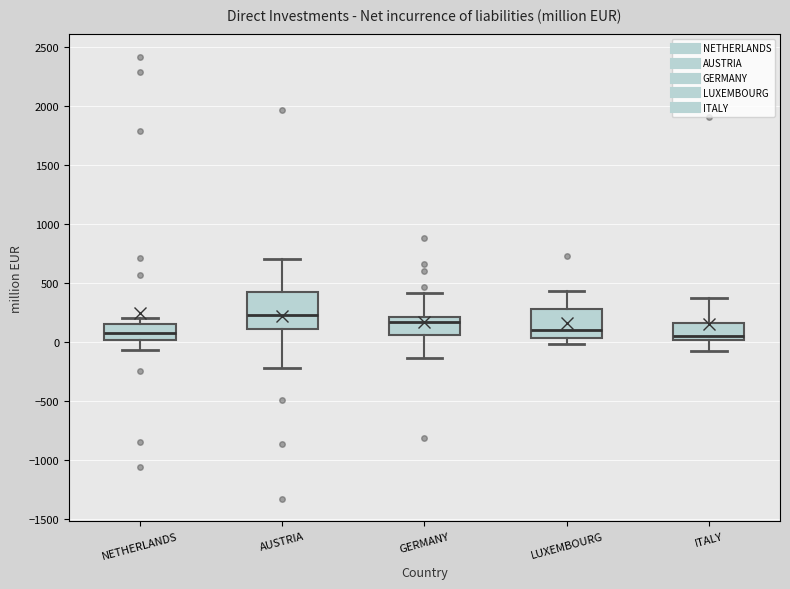

Reading left to right, transcribe this box plot: for each box, give where its median line is, the range the box spans, and where its two whiskers end, as read against the y-axis. The values are not printed on the chart, so give them approximately, as read against the axis.

NETHERLANDS: median 50, box 0 to 150, whiskers -50 to 200
AUSTRIA: median 250, box 100 to 400, whiskers -200 to 700
GERMANY: median 150, box 50 to 200, whiskers -150 to 400
LUXEMBOURG: median 100, box 50 to 300, whiskers 0 to 450
ITALY: median 50, box 0 to 150, whiskers -100 to 350